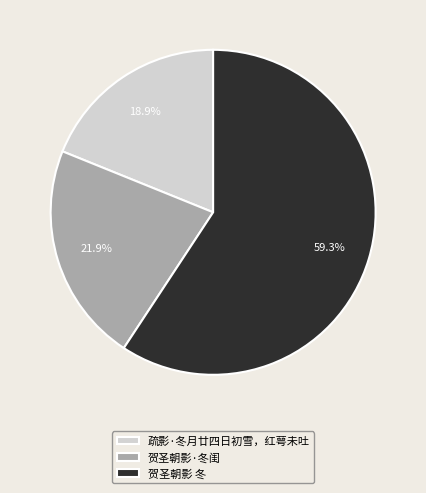

True or false: 贺圣朝影·冬闺 accounts for 32% of the total.

False